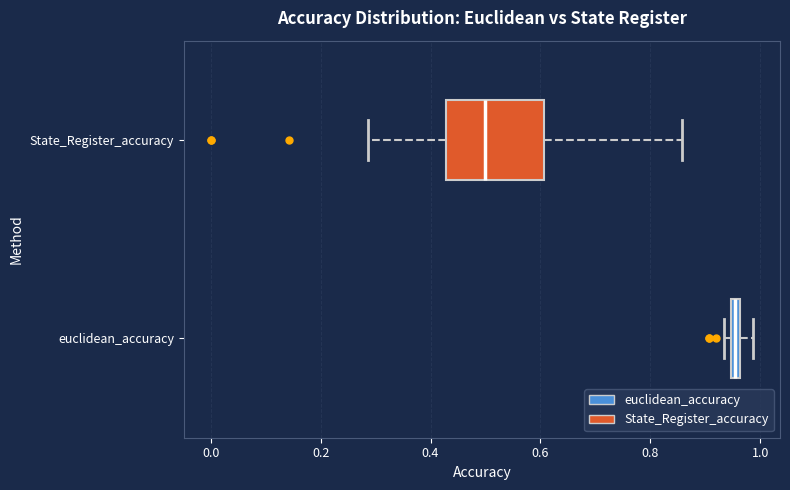

Where is the left edge of the box for State_Register_accuracy on the x-axis? The values are not printed on the chart, so give them approximately, as read against the axis.

0.42